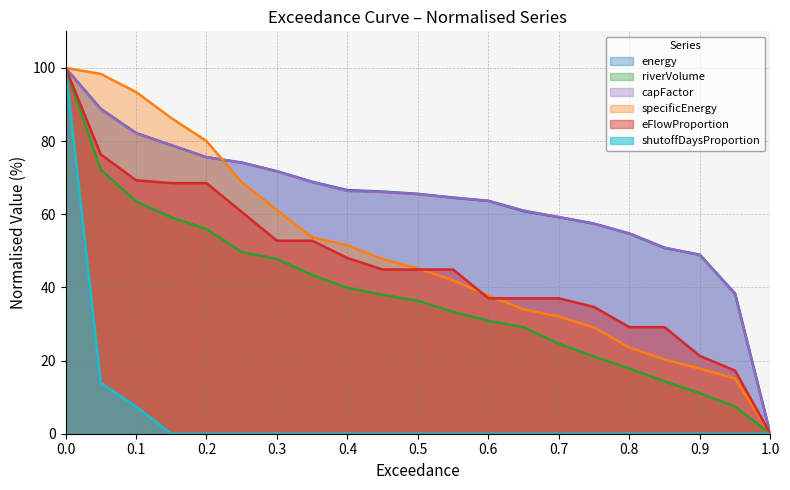

True or false: riverVolume and shutoffDaysProportion intersect in this chart.

False